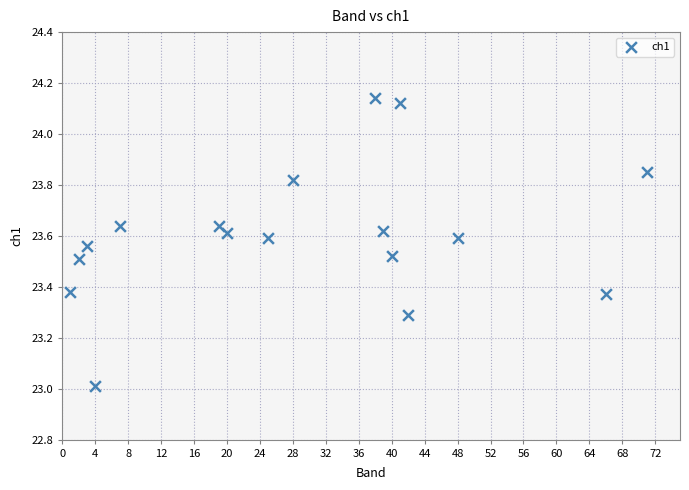

What is the range of Y values (max minus min)?

1.1